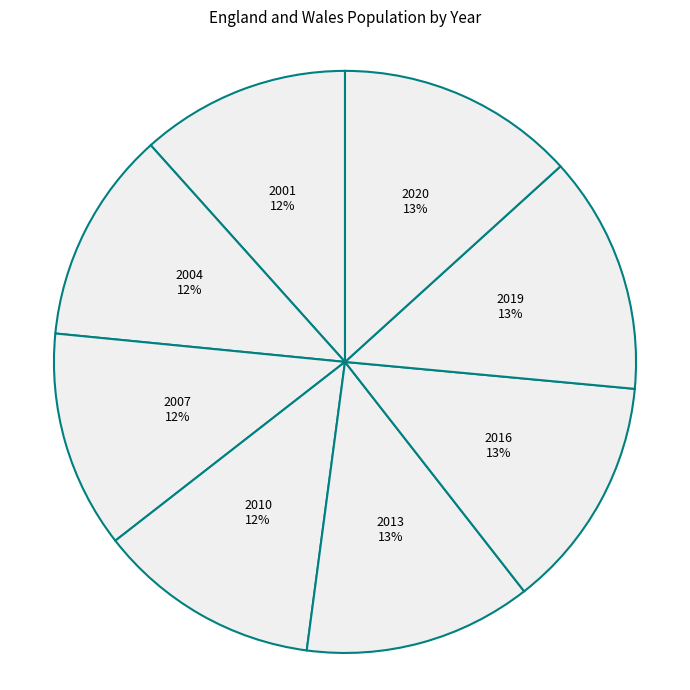

True or false: 2019 accounts for 20% of the total.

False